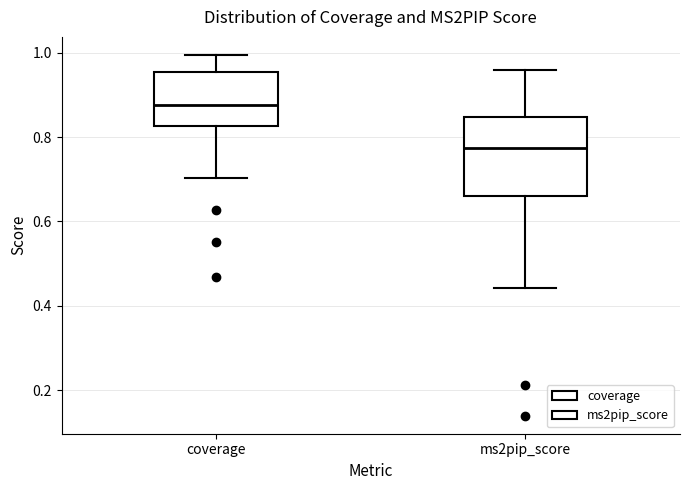

Which box's median line is the lowest?

ms2pip_score